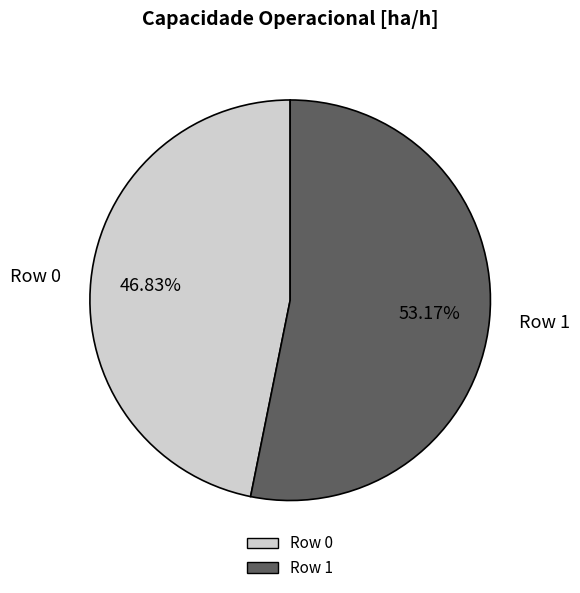

To the nearest percent, what is the average slice percentage?

50%